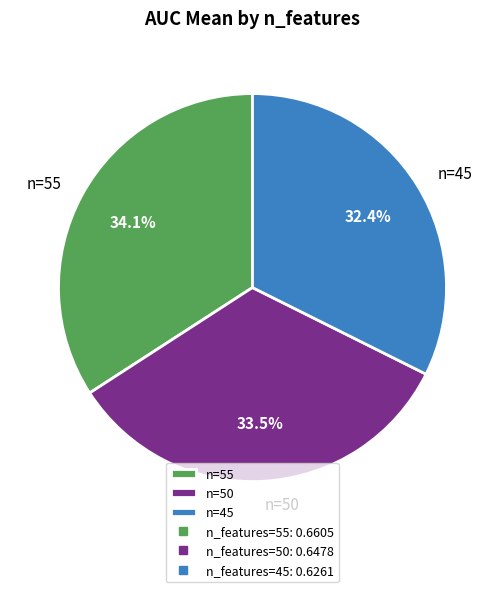

What percentage do n=55 and n=50 together represent?

67.6%